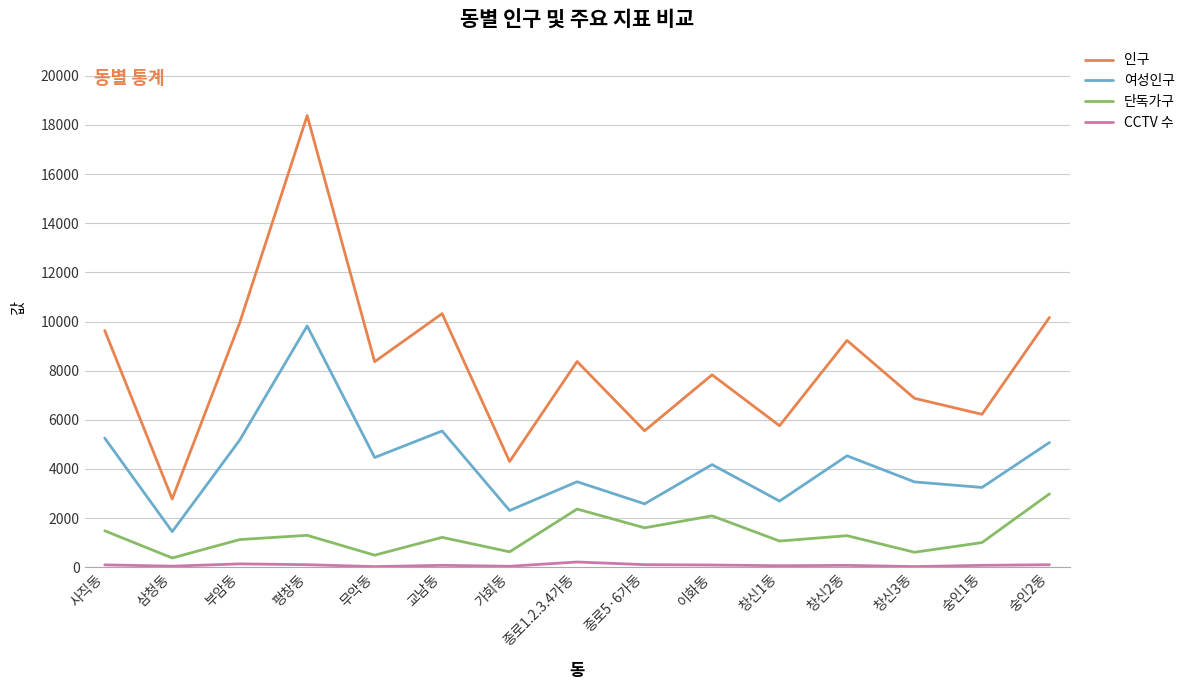

Which category has the highest value across all series?

평창동